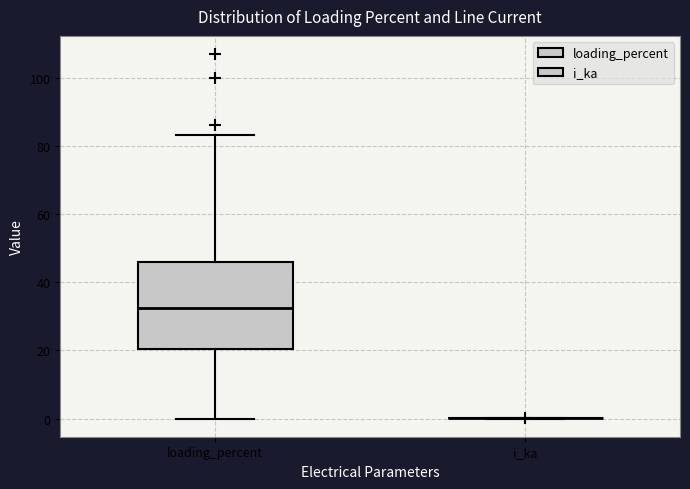

Which box is the tallest, from its lower edge to its upper edge?

loading_percent